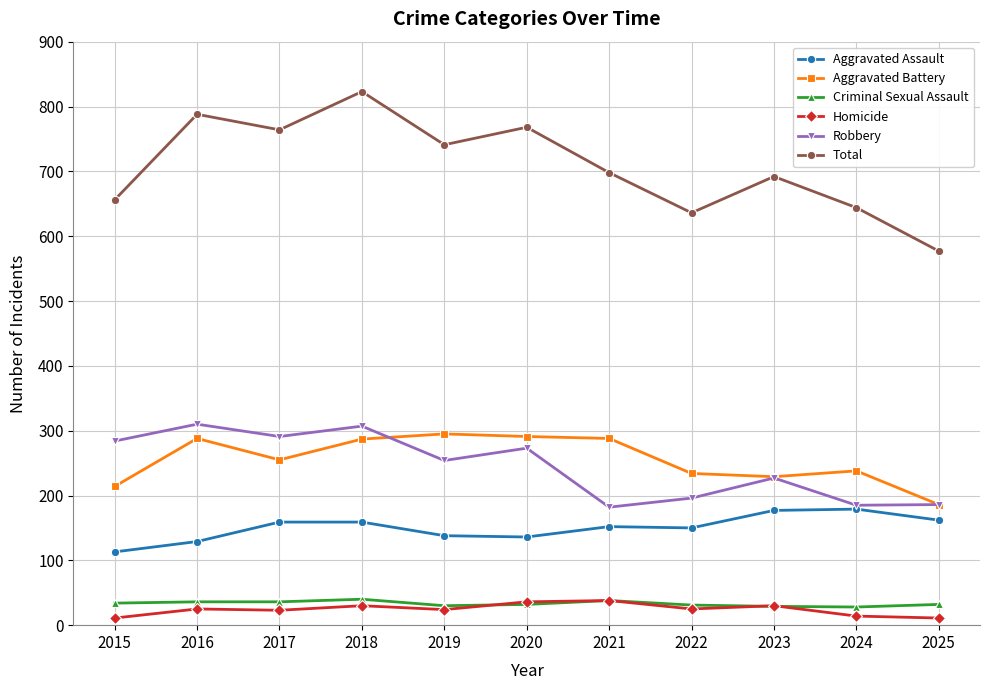

What are all the series names shown in the legend?

Aggravated Assault, Aggravated Battery, Criminal Sexual Assault, Homicide, Robbery, Total